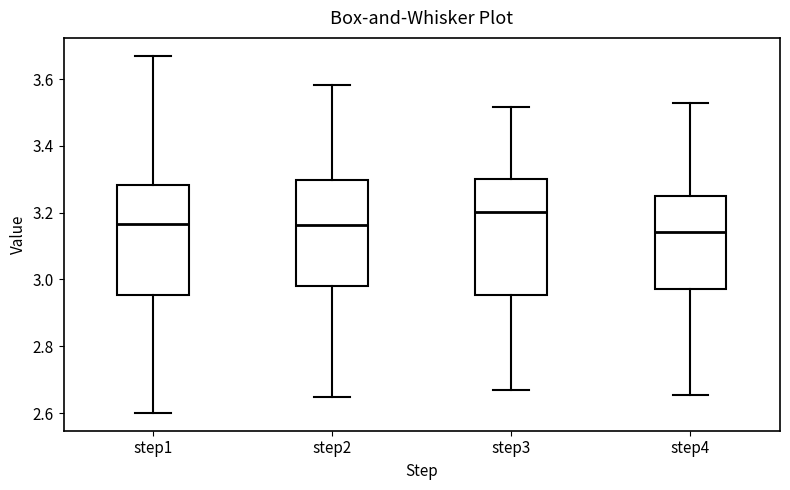

Reading left to right, transcribe this box plot: for each box, give where its median line is, the range the box spans, and where its two whiskers end, as read against the y-axis. The values are not printed on the chart, so give them approximately, as read against the axis.

step1: median 3.16, box 2.96 to 3.28, whiskers 2.60 to 3.66
step2: median 3.16, box 2.98 to 3.30, whiskers 2.64 to 3.58
step3: median 3.20, box 2.96 to 3.30, whiskers 2.66 to 3.52
step4: median 3.14, box 2.98 to 3.24, whiskers 2.66 to 3.52